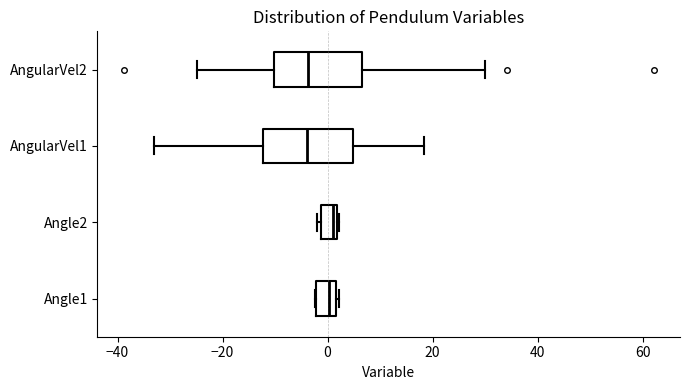

Where is the right edge of the box for AngularVel2 on the x-axis? The values are not printed on the chart, so give them approximately, as read against the axis.

6